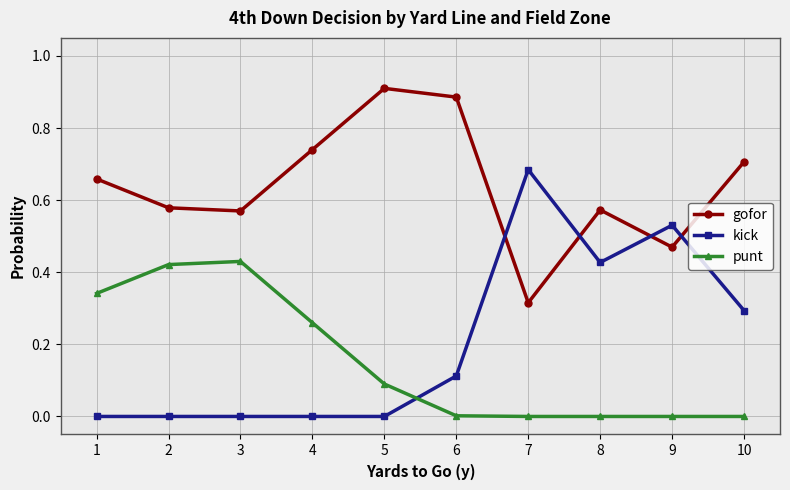

Between which two adjacent categories do kick and punt first intersect?

5 and 6